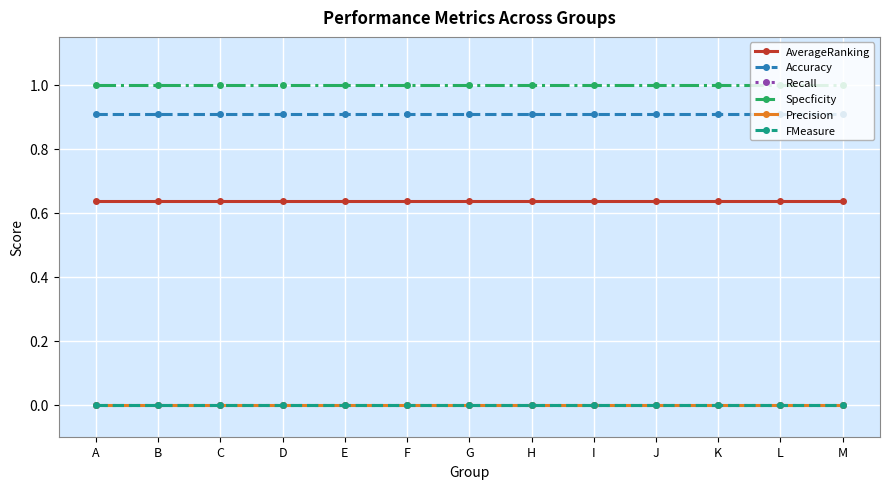

How many lines are shown in the chart?

6